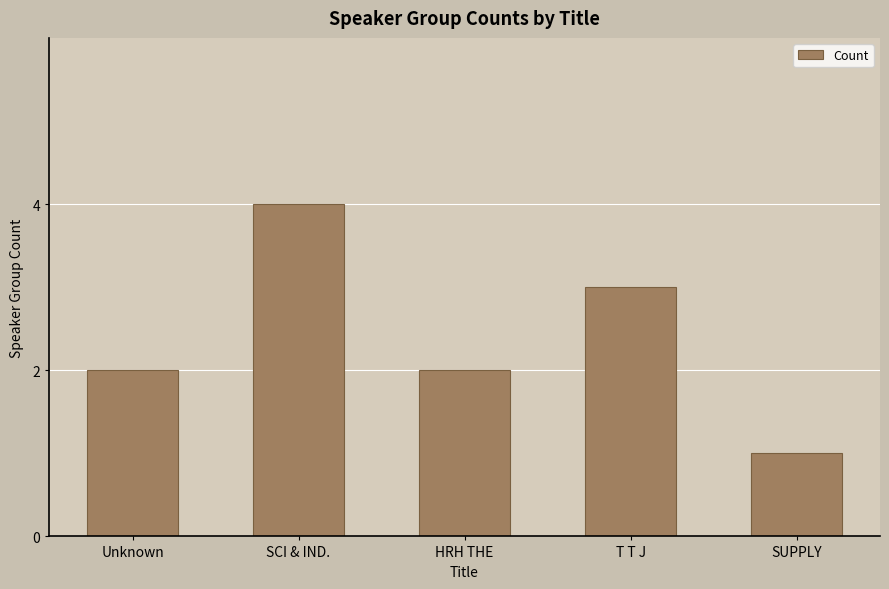

What is the difference between the maximum and minimum values?

3